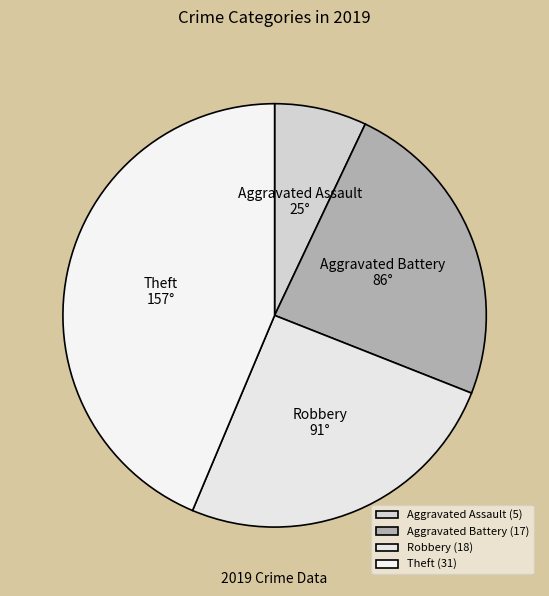

Does Robbery represent more than half of the total?

No